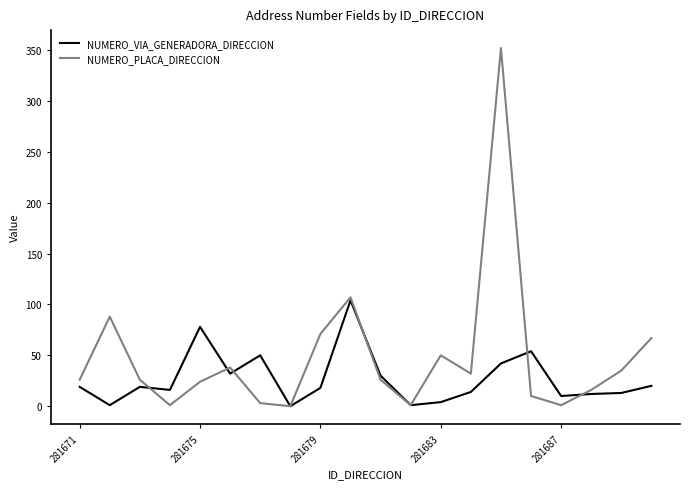

What is the maximum value for NUMERO_PLACA_DIRECCION?

352